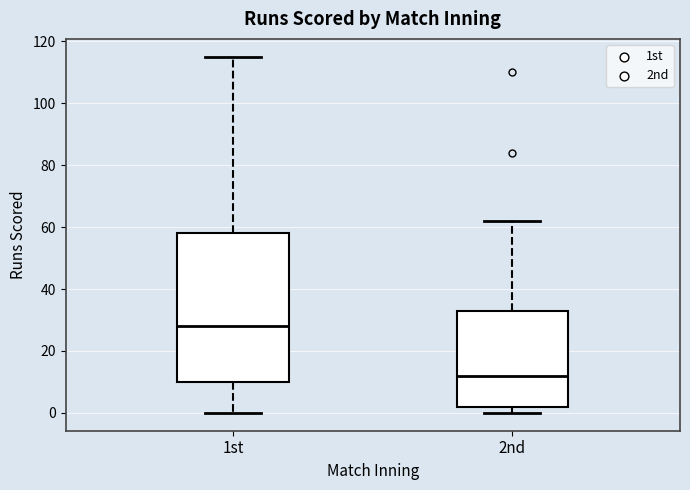

Reading left to right, transcribe this box plot: for each box, give where its median line is, the range the box spans, and where its two whiskers end, as read against the y-axis. The values are not printed on the chart, so give them approximately, as read against the axis.

1st: median 28, box 10 to 58, whiskers 0 to 116
2nd: median 12, box 2 to 34, whiskers 0 to 62